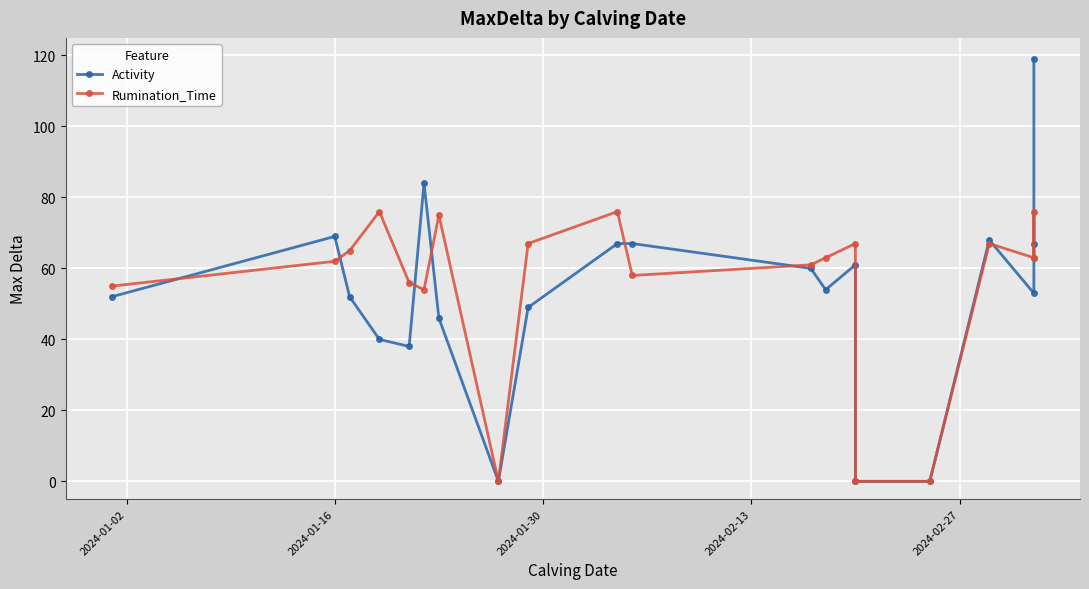

Rank the series by their average value, from lowest to highest.

Activity, Rumination_Time